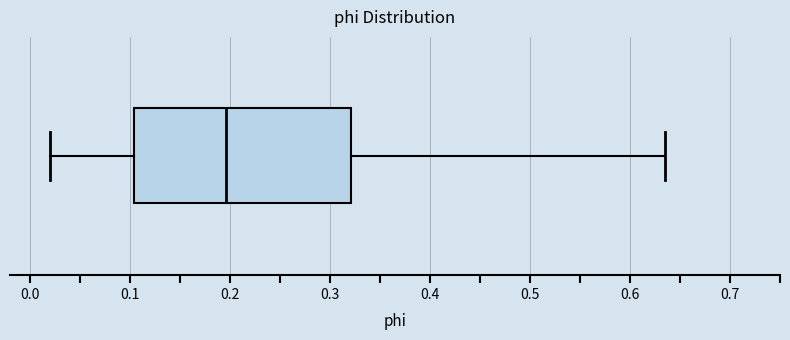

Transcribe this box plot: give where the median line is, the range the box spans, and where the two whiskers end, as read against the x-axis. The values are not printed on the chart, so give them approximately, as read against the axis.

median 0.20, box 0.10 to 0.32, whiskers 0.02 to 0.64